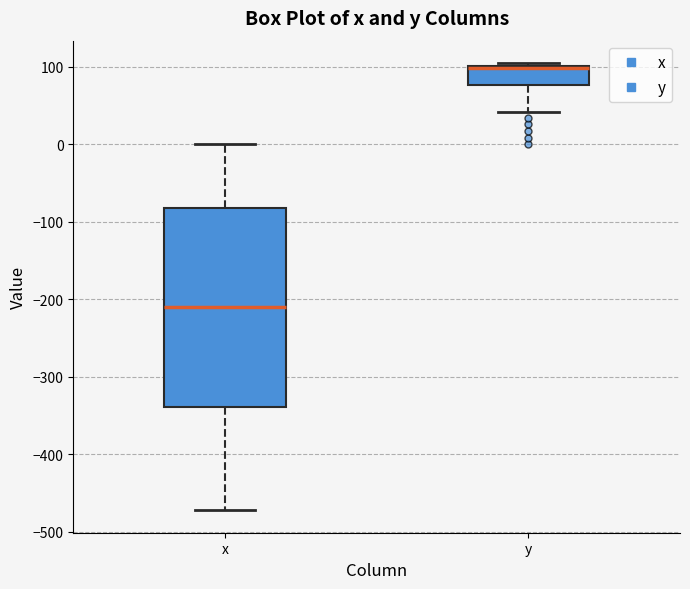

Reading left to right, read every box against the y-axis: the position of its median line, the range the box covers, and the ends of its whiskers. The values are not printed on the chart, so give them approximately, as read against the axis.

x: median -210, box -340 to -80, whiskers -470 to 0
y: median 100 (drawn on the box's upper edge), box 80 to 100, whiskers 40 to 100 (just above the box's upper edge)